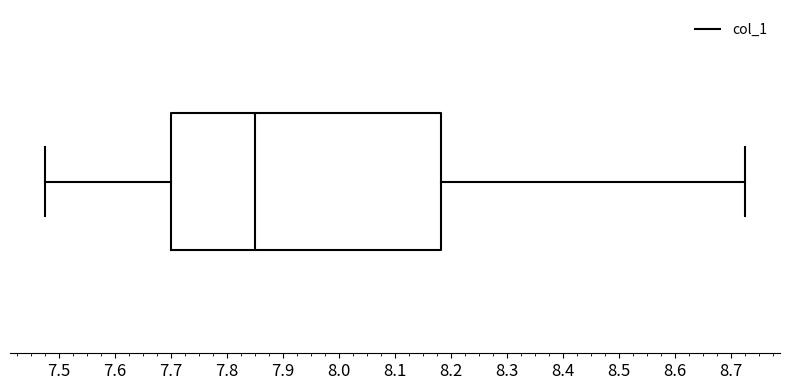

Read this box plot against the x-axis: the position of the median line, the range covered by the box, and the ends of both whiskers. The values are not printed on the chart, so give them approximately, as read against the axis.

median 7.85, box 7.70 to 8.18, whiskers 7.48 to 8.73